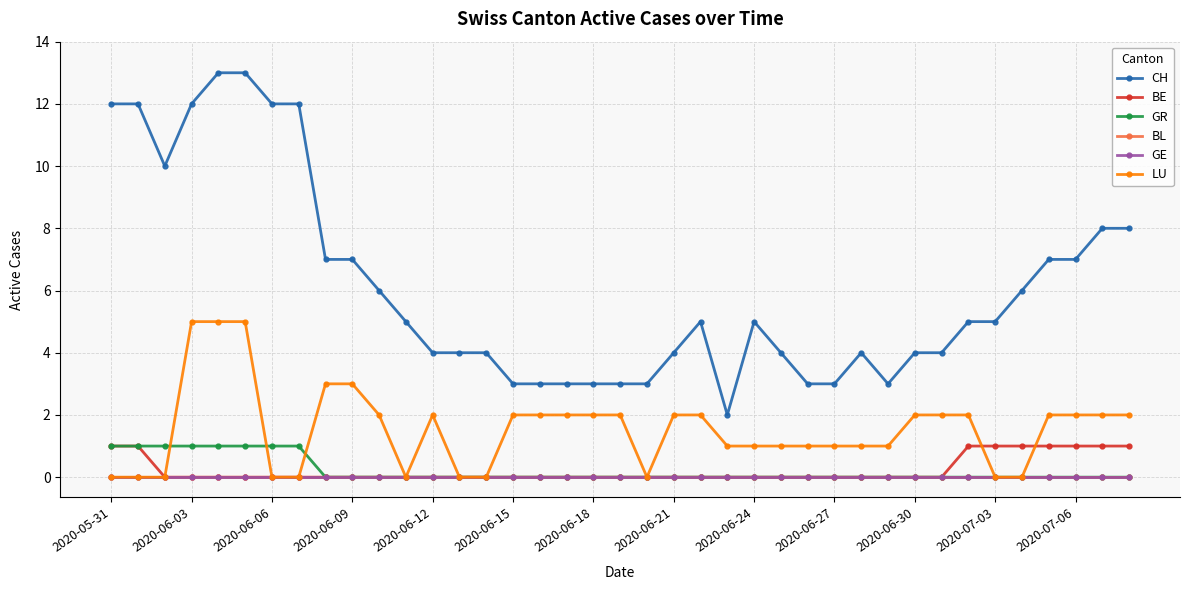

How many lines are shown in the chart?

6